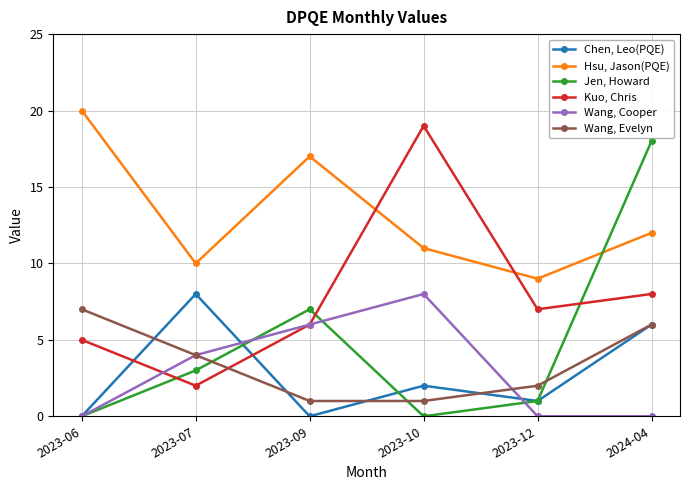

Does the chart display data point markers on the line(s)?

Yes